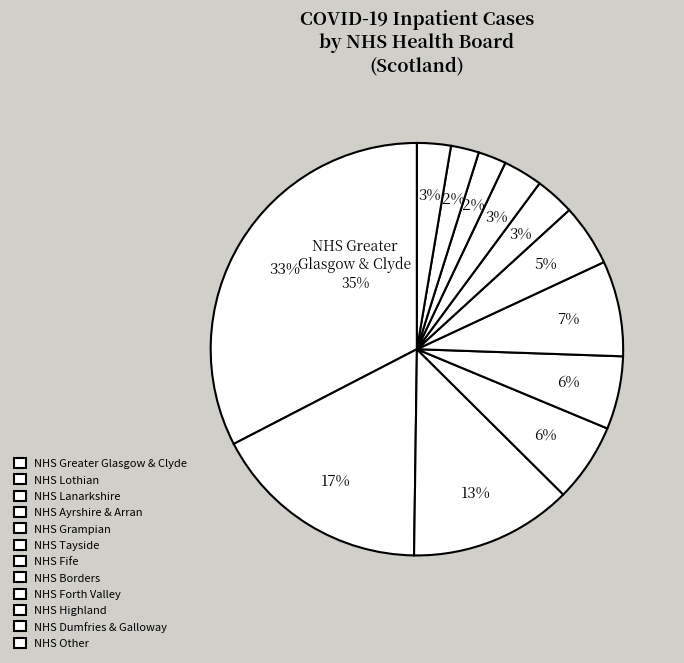

What portion of the pie excludes NHS Lothian?

95.0%